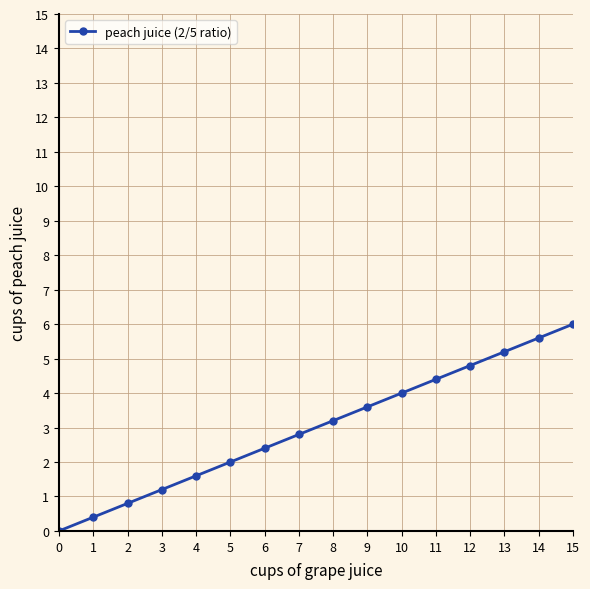

Reading left to right, list all the values displayed in this chart.

0=0.0	1=0.4	2=0.8	3=1.2	4=1.6	5=2.0	6=2.4	7=2.8	8=3.2	9=3.6	10=4.0	11=4.4	12=4.8	13=5.2	14=5.6	15=6.0